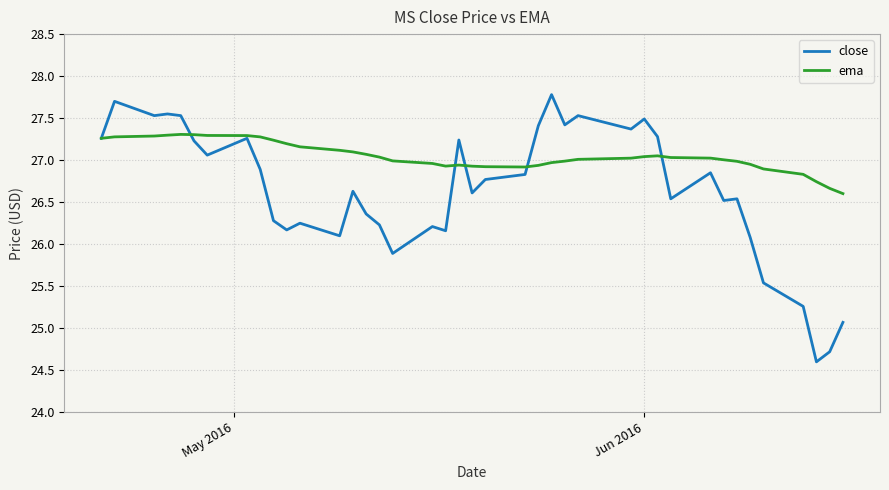

Rank the series by their average value, from lowest to highest.

close, ema